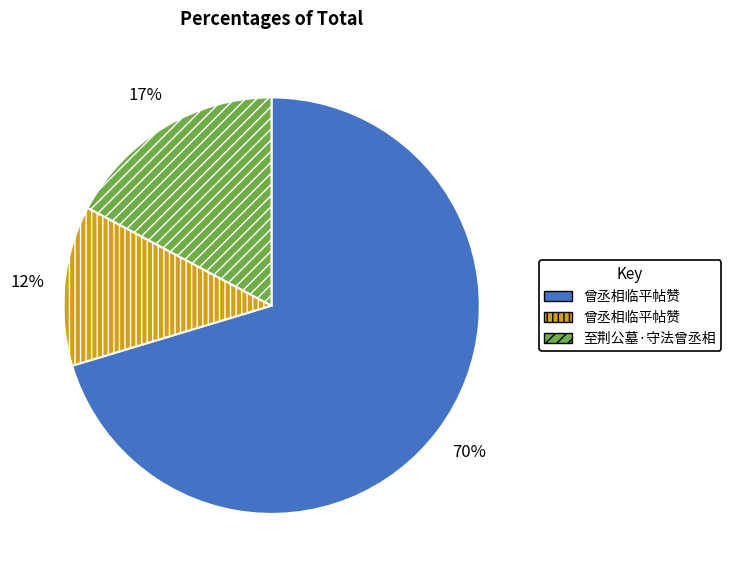

Is there any slice that represents more than half of the pie?

Yes